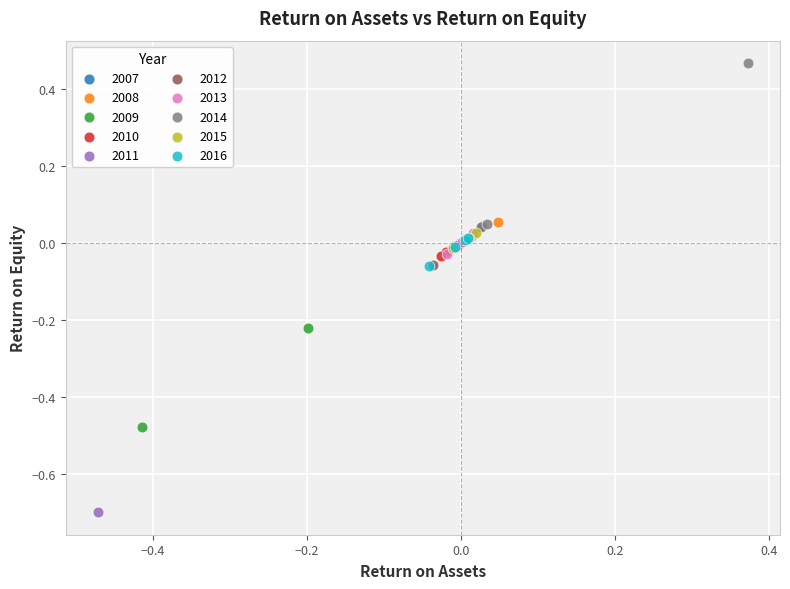

Which series has the largest Y range (max minus min)?

2011